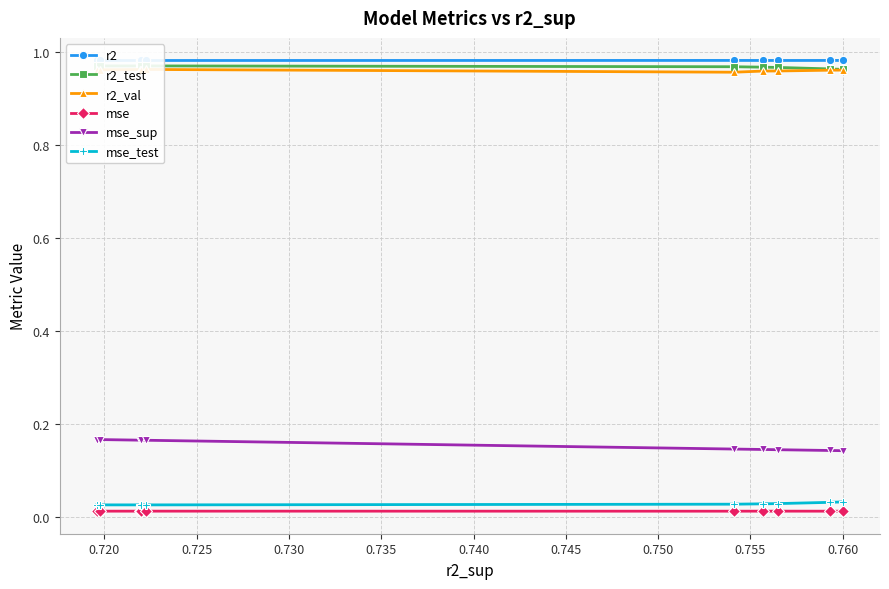

True or false: mse_test and mse intersect in this chart.

False